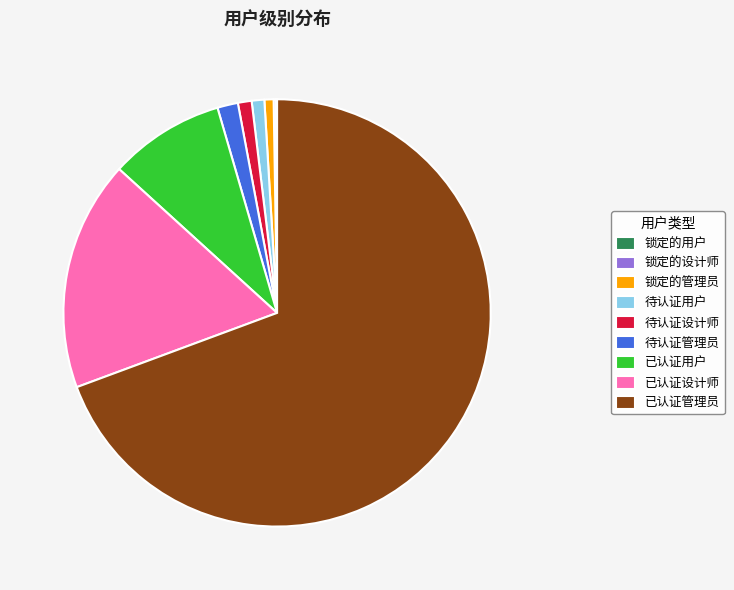

Which slice is the largest?

已认证管理员